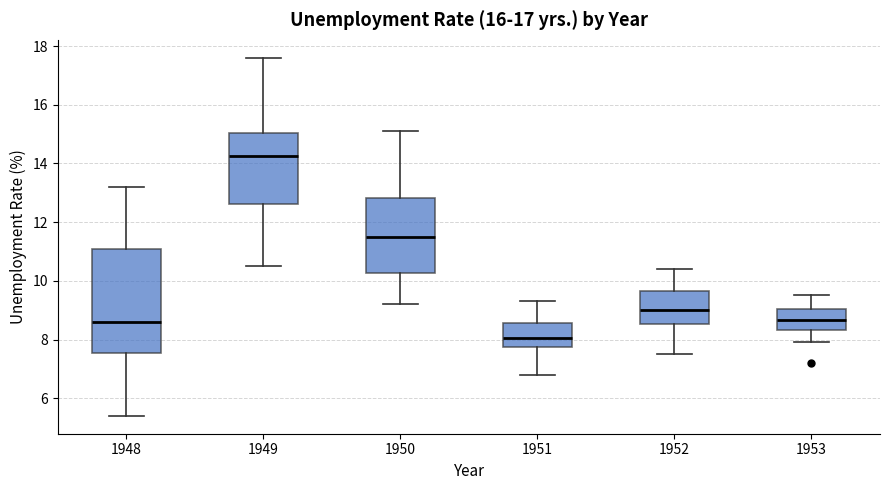

Which box has the lowest median line?

1951